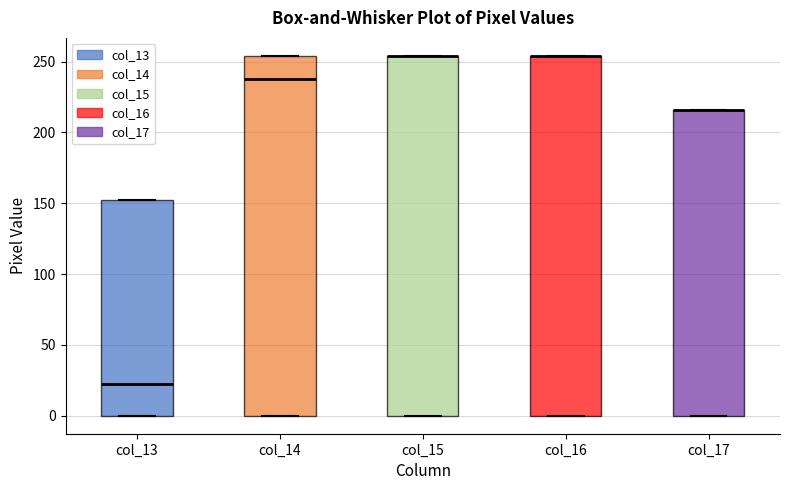

Where is the upper edge of the box for col_16 on the y-axis? The values are not printed on the chart, so give them approximately, as read against the axis.

255